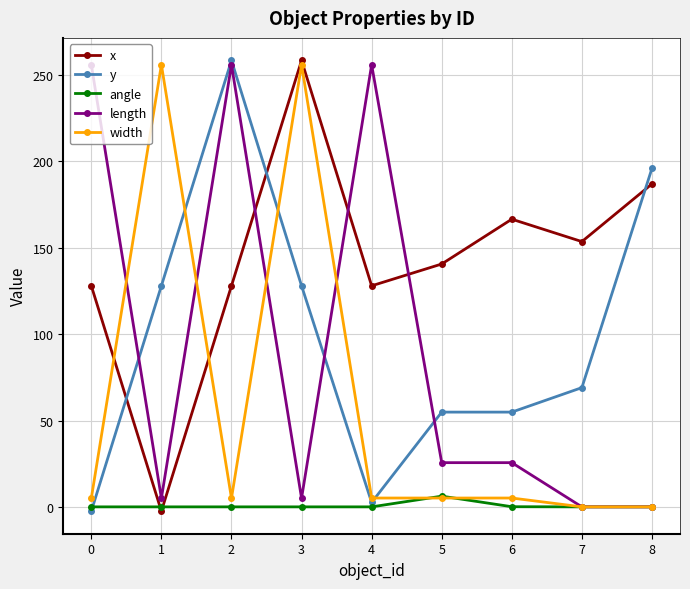

At which category does y reach its first local valley?

4